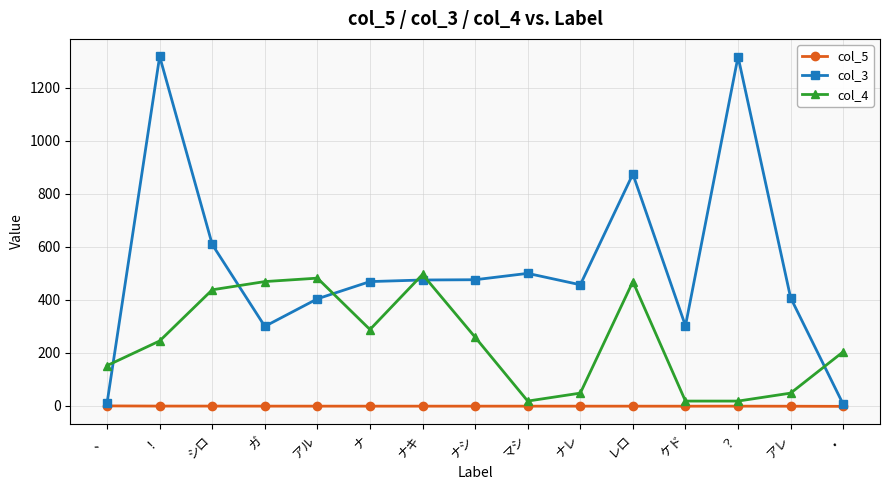

At which category does col_4 reach its first local peak?

アル